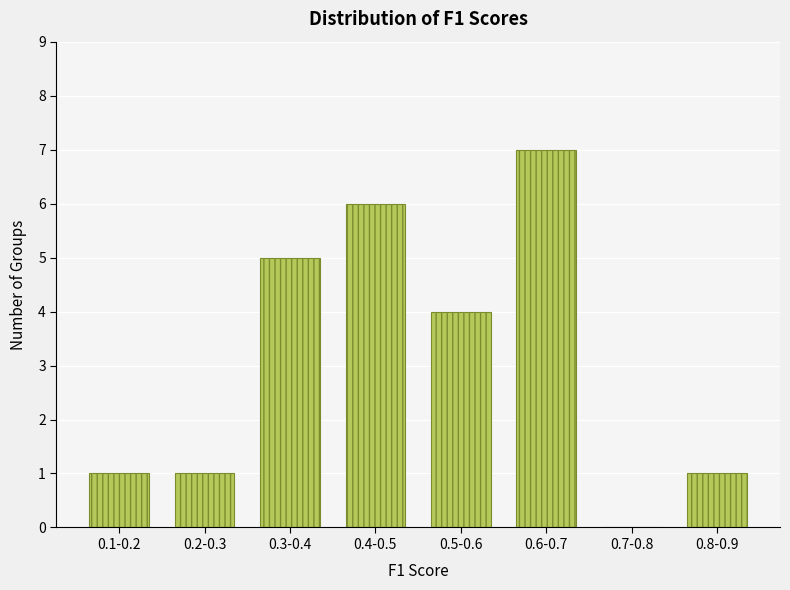

Reading left to right, list all the values displayed in this chart.

0.1-0.2=1	0.2-0.3=1	0.3-0.4=5	0.4-0.5=6	0.5-0.6=4	0.6-0.7=7	0.7-0.8=0	0.8-0.9=1